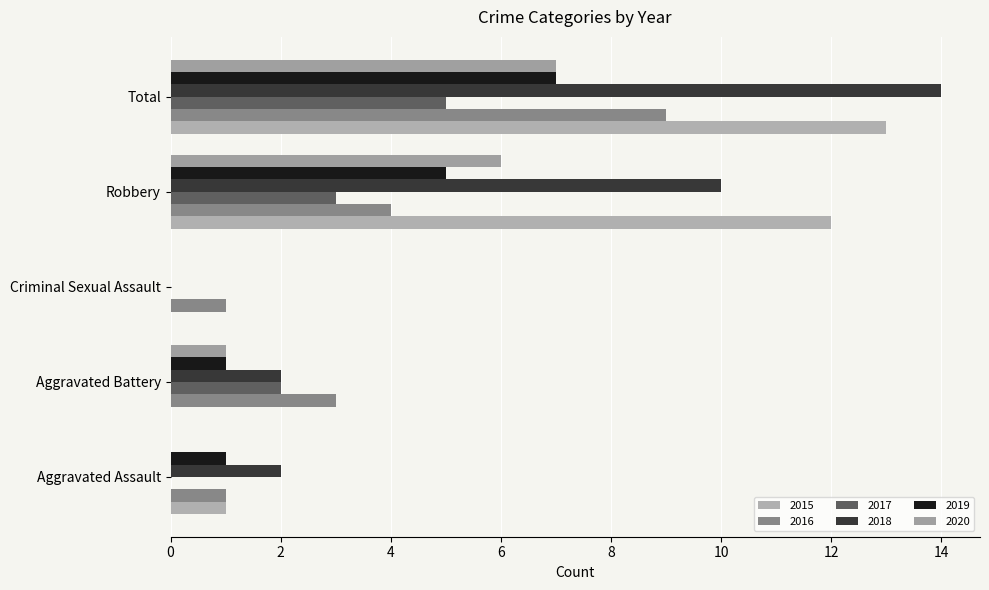

At how many categories does at least one series exceed 12?

1